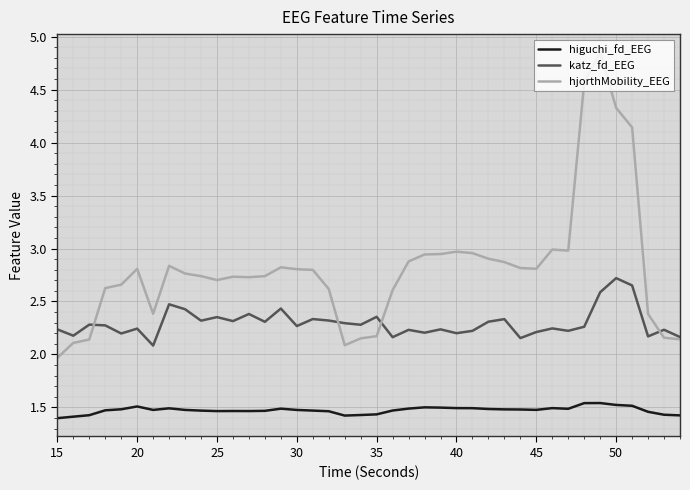

Rank the series by their maximum value, from highest to lowest.

hjorthMobility_EEG, katz_fd_EEG, higuchi_fd_EEG